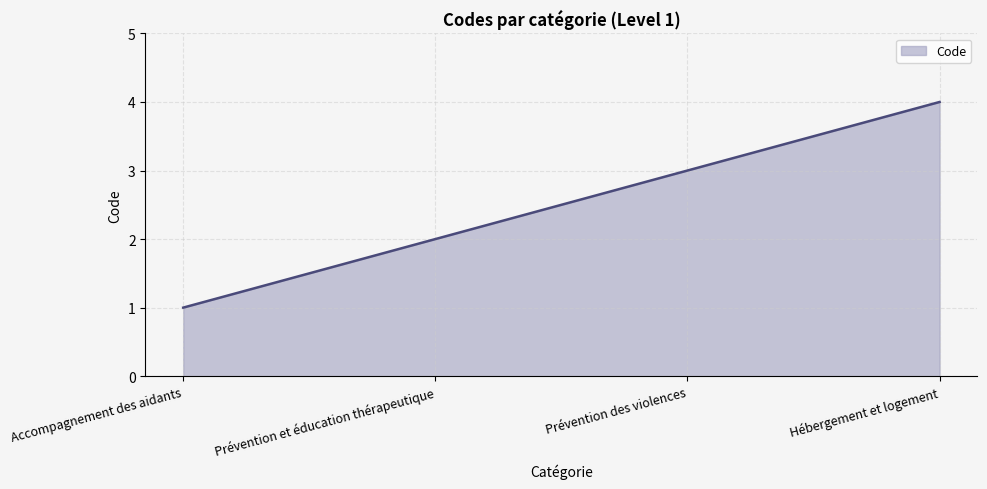

What is the change in value from Prévention et éducation thérapeutique to Hébergement et logement?

+2